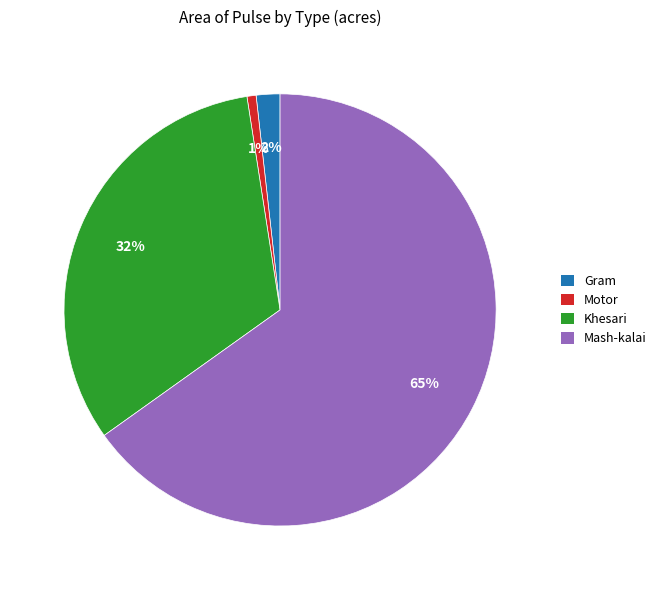

Between Gram and Motor, which is larger?

Gram